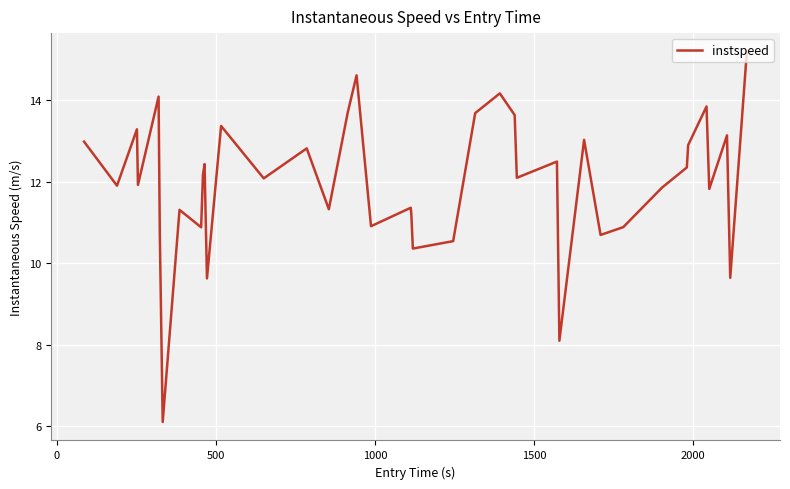

How many interior local valleys (lower than both neighbors) does the data have?

14